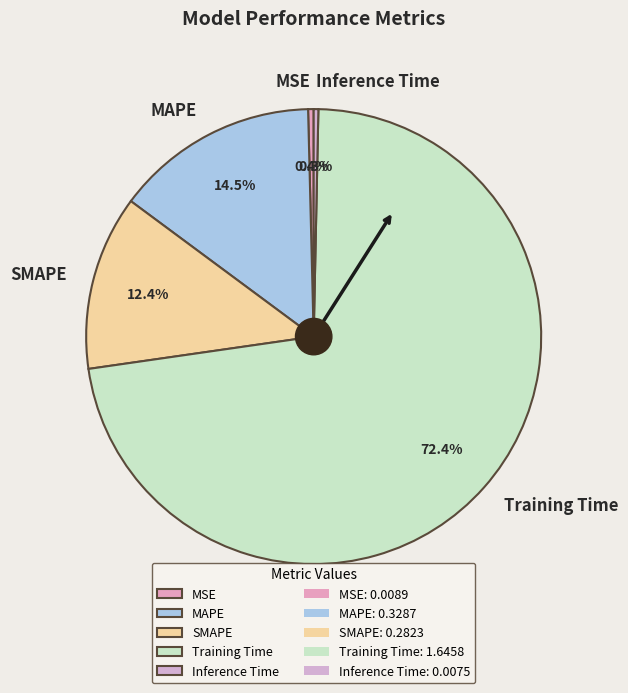

What is the largest slice in the pie chart?

Training Time